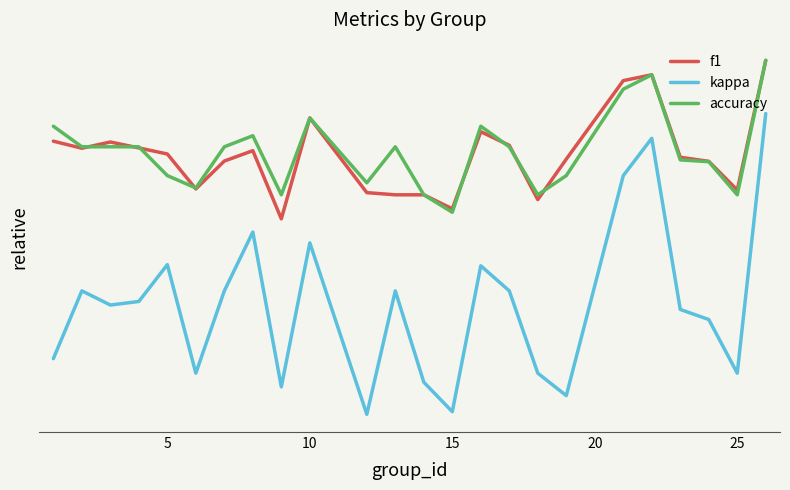

Rank the series by their maximum value, from lowest to highest.

kappa, f1, accuracy